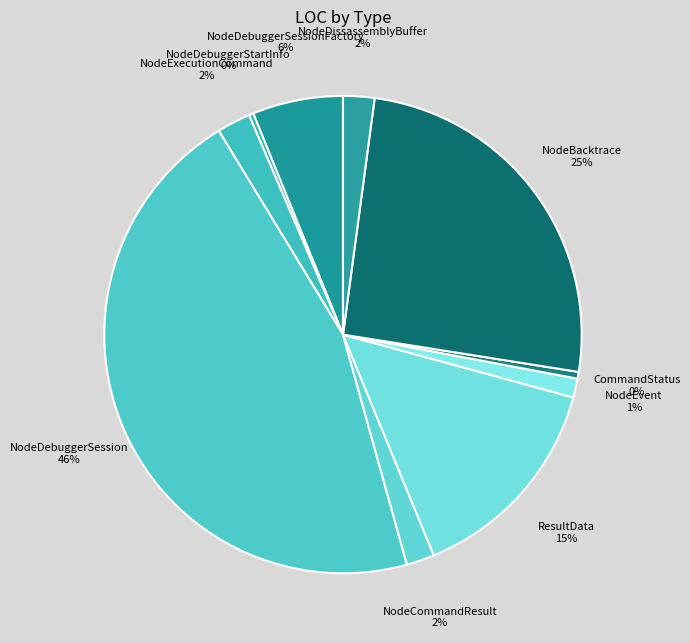

Which category has the biggest portion of the pie?

NodeDebuggerSession